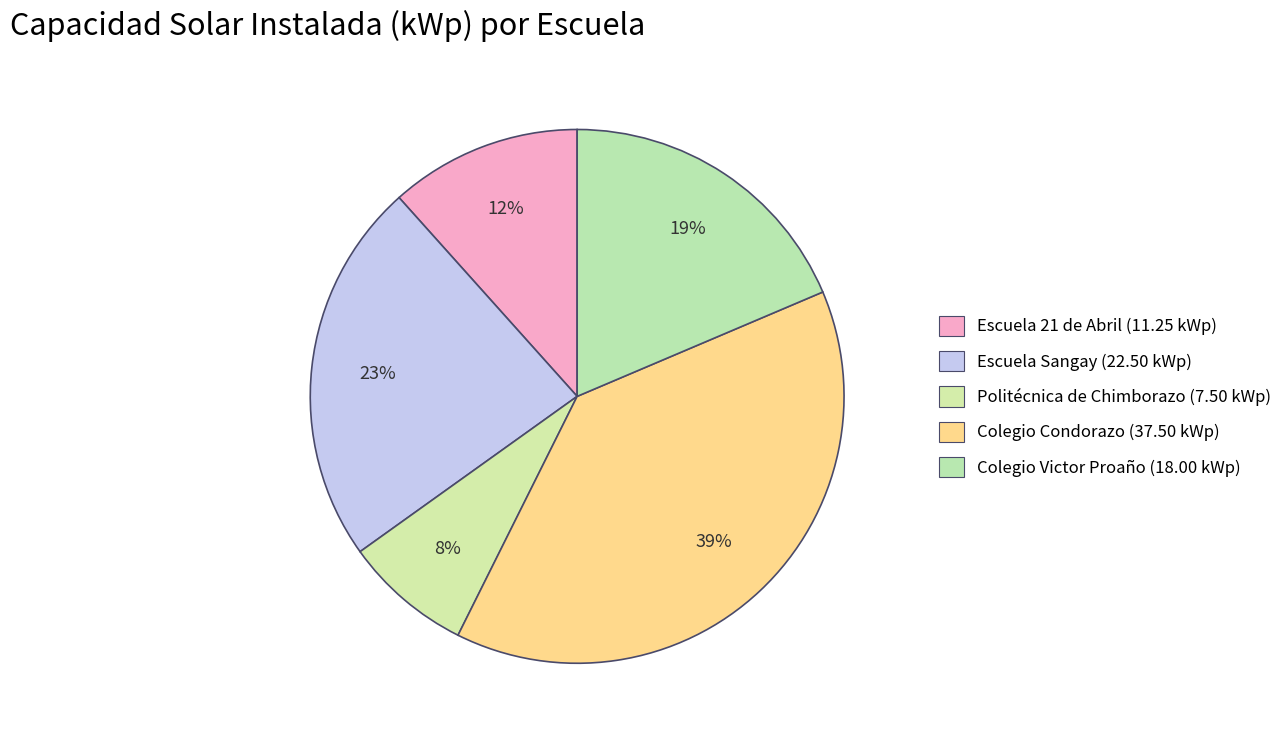

Rank the categories by value from highest to lowest.

Colegio Condorazo, Escuela Sangay, Colegio Victor Proaño, Escuela 21 de Abril, Politécnica de Chimborazo